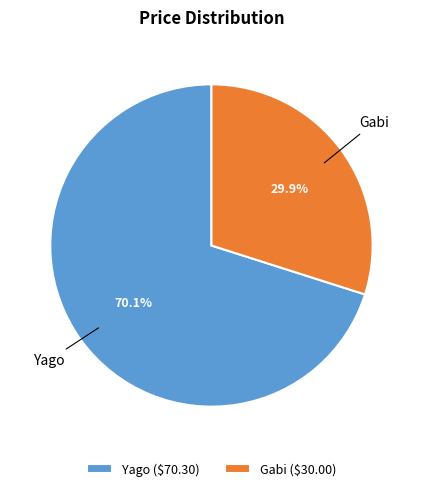

Is there a majority slice in this chart?

Yes